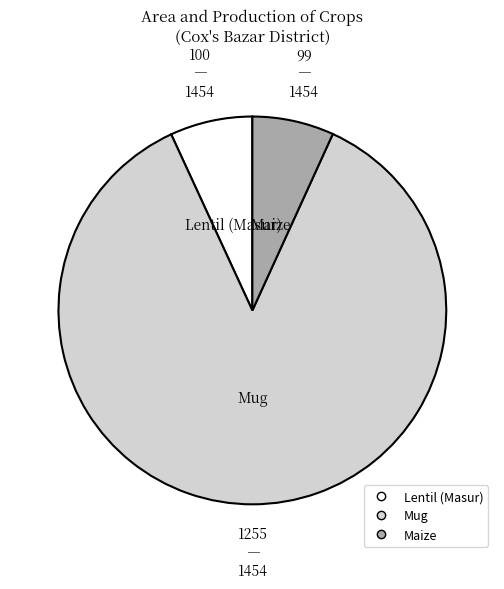

What is the largest slice in the pie chart?

Mug